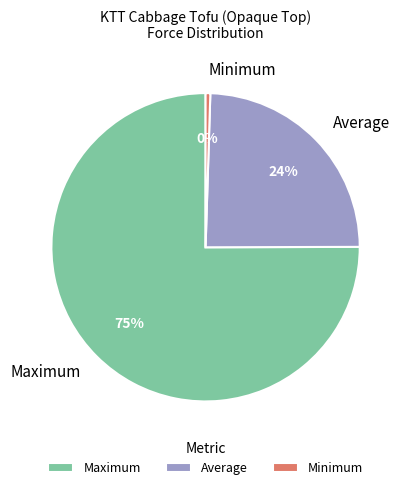

Which category accounts for the majority?

Maximum